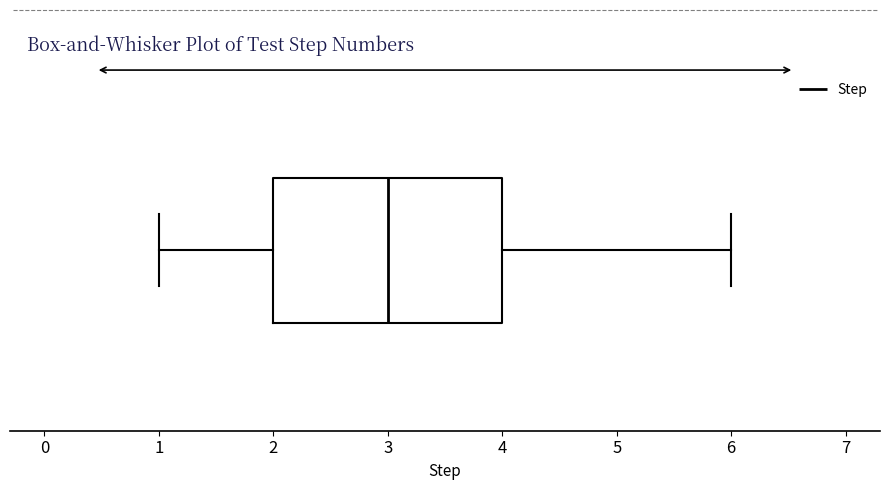

Read this box plot against the x-axis: the position of the median line, the range covered by the box, and the ends of both whiskers. The values are not printed on the chart, so give them approximately, as read against the axis.

median 3, box 2 to 4, whiskers 1 to 6